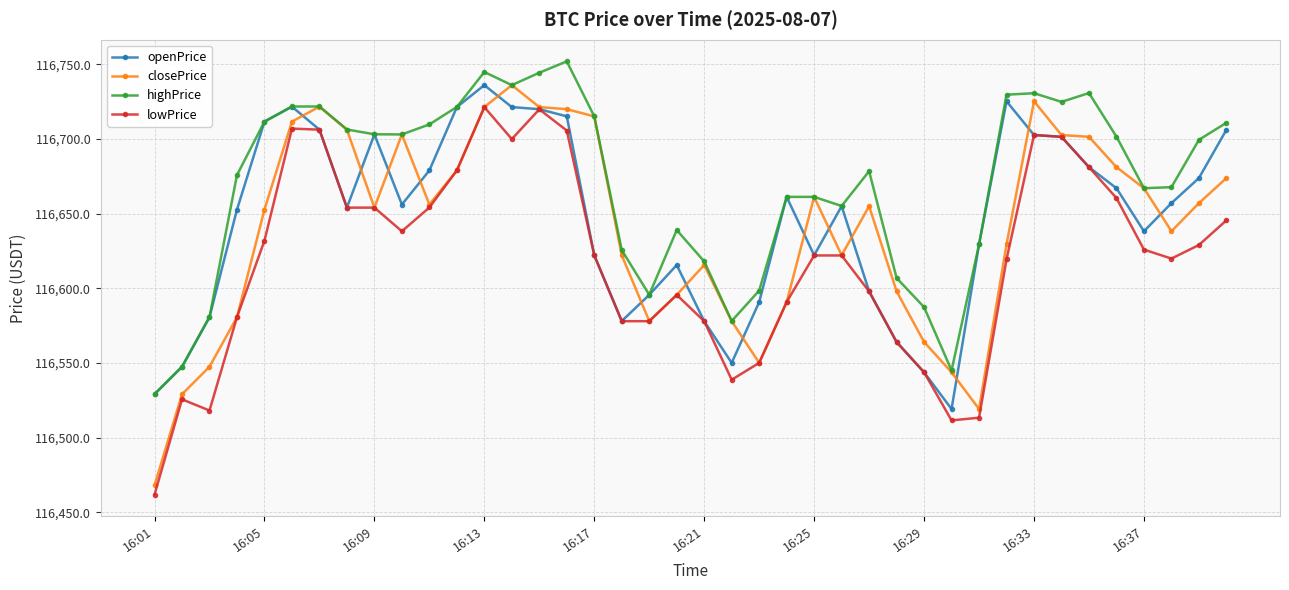

What is the maximum value shown in the chart?

116751.9